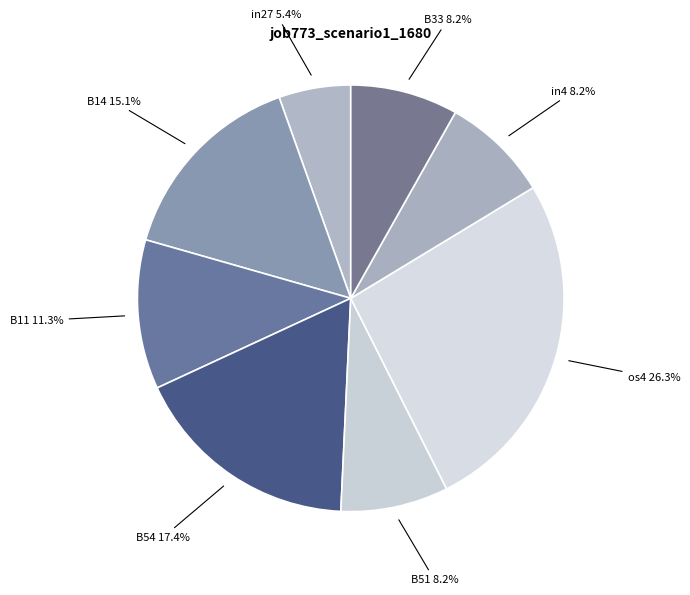

Which category has the biggest portion of the pie?

os4